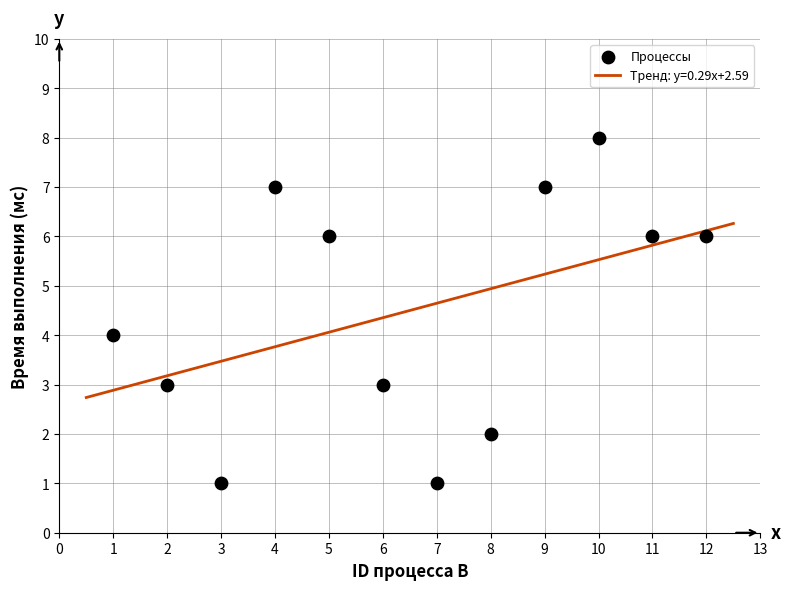

What is the average X value?

6